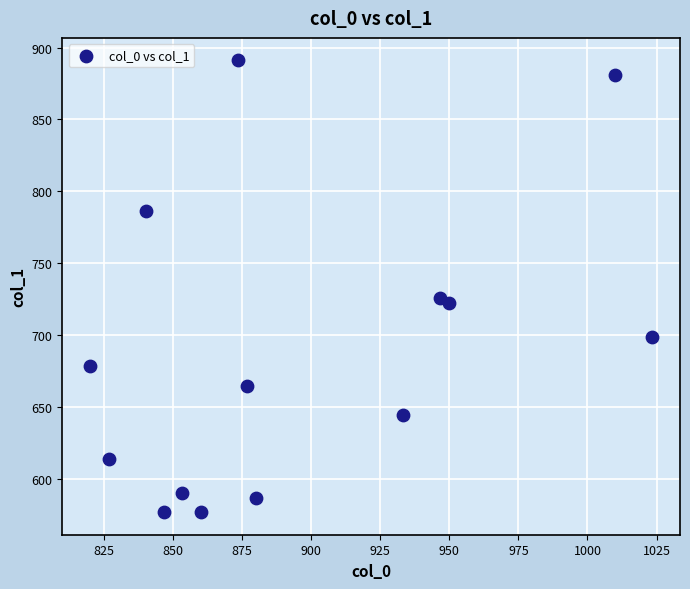

What is the range of X values (max minus min)?

203.3